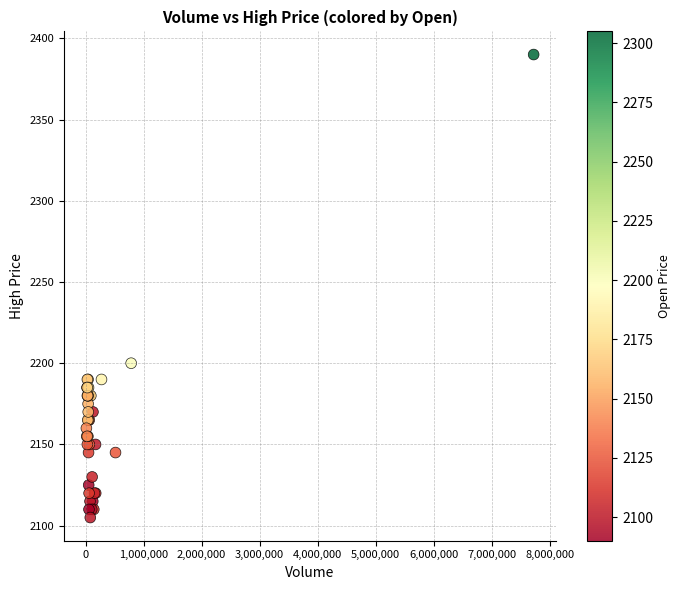

What Y value in the scatter plot is closest to 2247?

2200